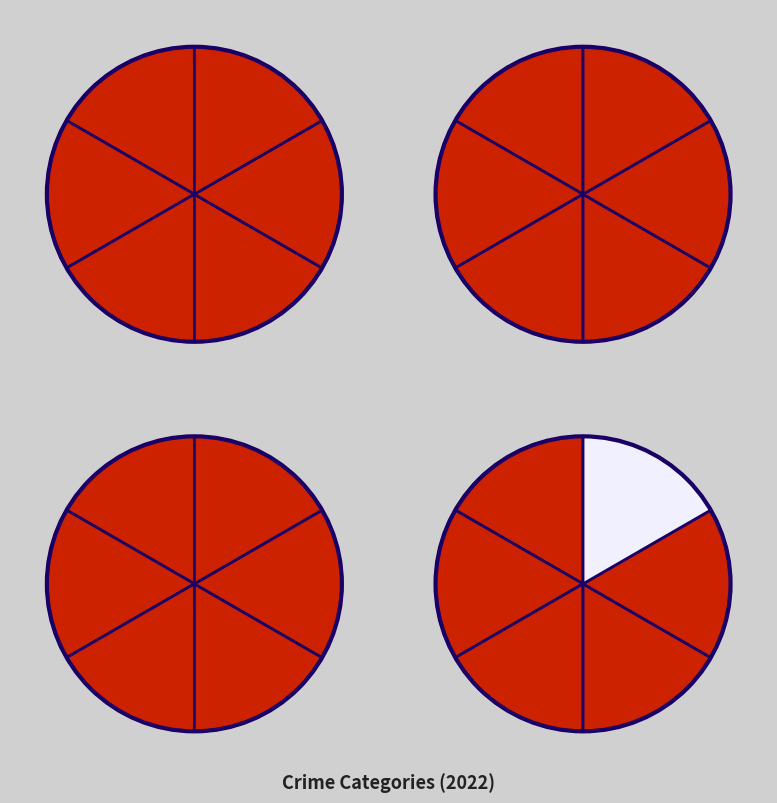

What percentage is the Motor Vehicle Theft slice, to the nearest percent?

10%